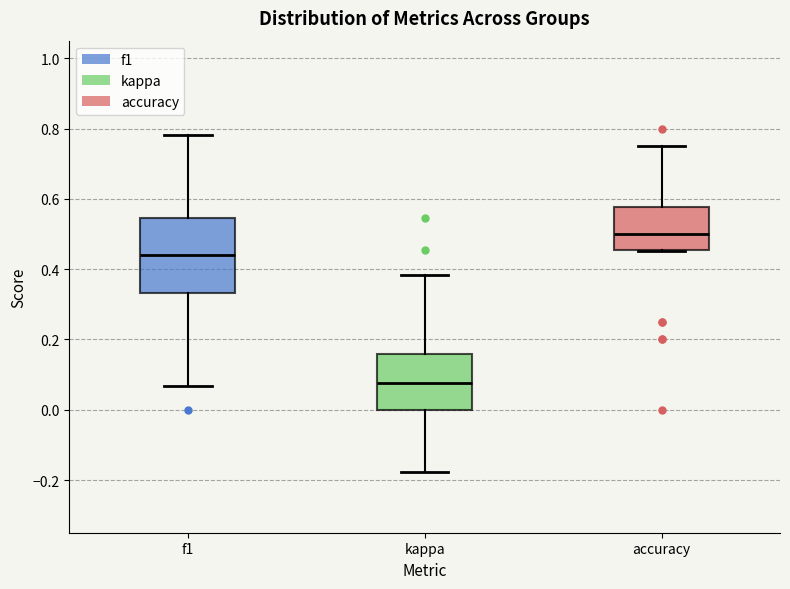

Reading left to right, transcribe this box plot: for each box, give where its median line is, the range the box spans, and where its two whiskers end, as read against the y-axis. The values are not printed on the chart, so give them approximately, as read against the axis.

f1: median 0.44, box 0.34 to 0.54, whiskers 0.06 to 0.78
kappa: median 0.08, box 0.00 to 0.16, whiskers -0.18 to 0.38
accuracy: median 0.50, box 0.46 to 0.58, whiskers 0.46 to 0.76